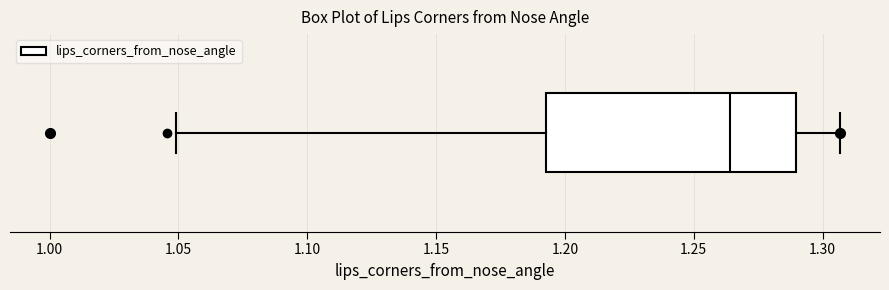

Read this box plot against the x-axis: the position of the median line, the range covered by the box, and the ends of both whiskers. The values are not printed on the chart, so give them approximately, as read against the axis.

median 1.265, box 1.190 to 1.290, whiskers 1.050 to 1.305